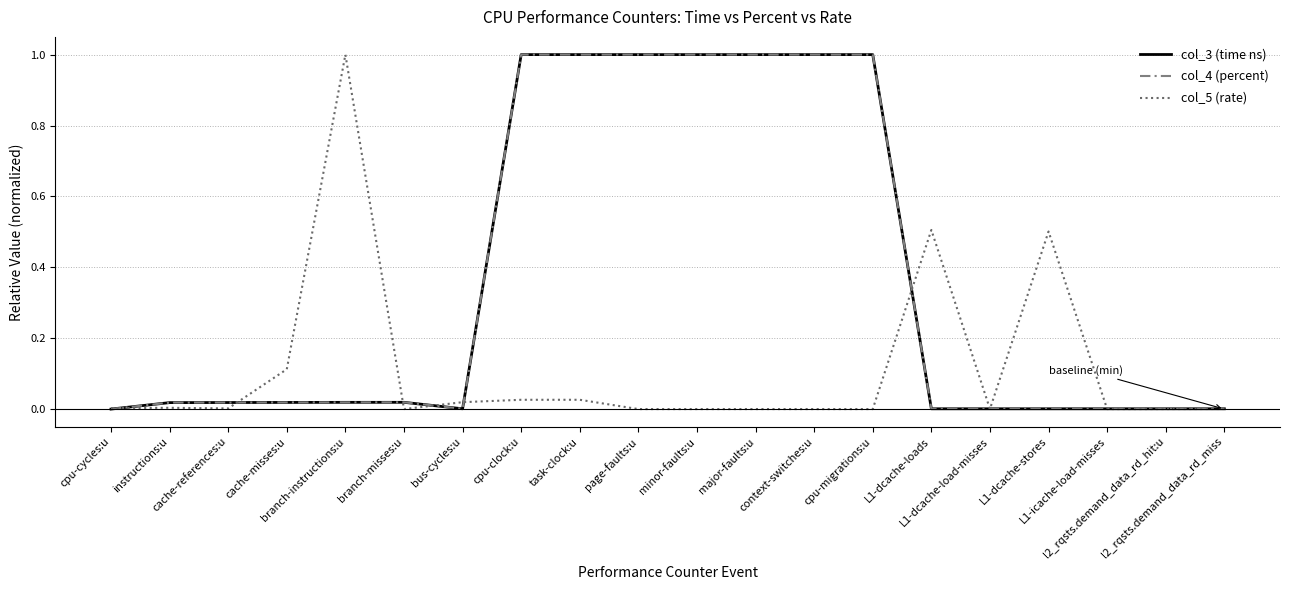

What is the maximum value shown in the chart?

1.0